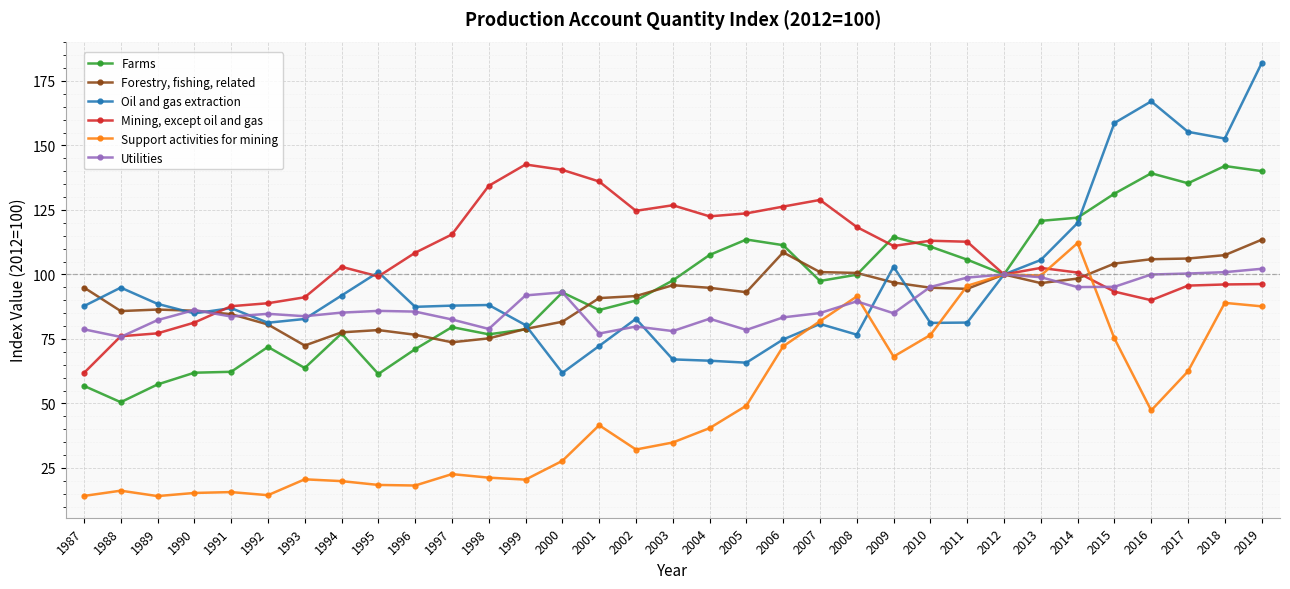

Rank the series at 2013 from lowest to highest value.

Forestry, fishing, related, Utilities, Support activities for mining, Mining, except oil and gas, Oil and gas extraction, Farms